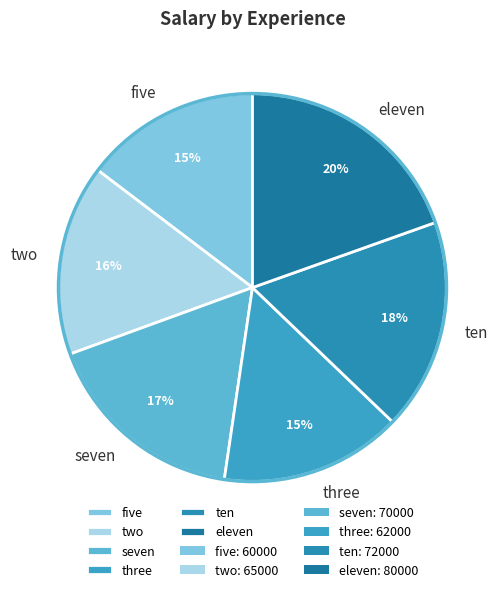

Does three account for over 50% of the chart?

No